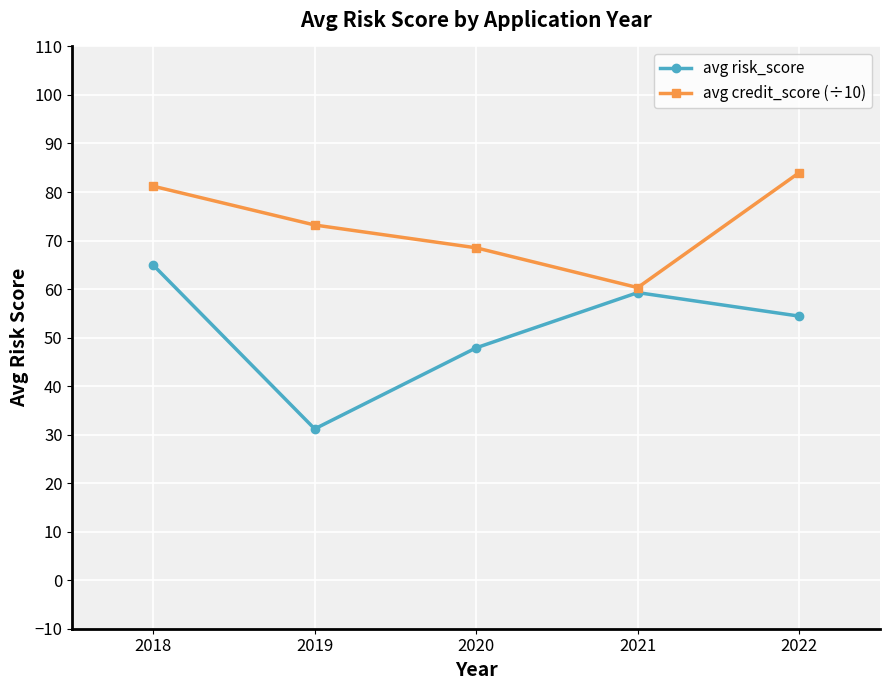

Does the chart have visible grid lines?

Yes